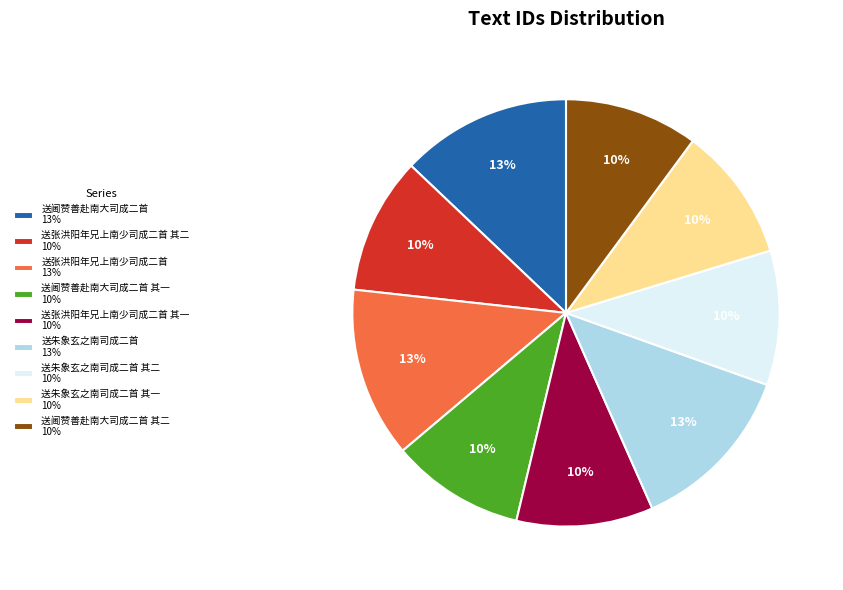

Approximately how many times larger is the value at 送阃赞善赴南大司成二首 其一 10% compared to 送朱象玄之南司成二首 其二 10%?

1.0